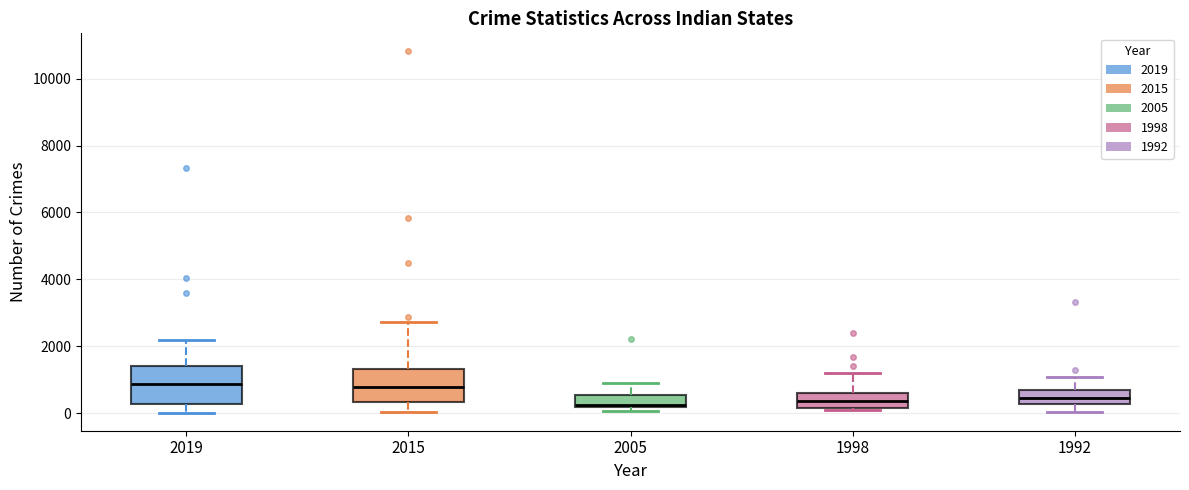

Reading left to right, transcribe this box plot: for each box, give where its median line is, the range the box spans, and where its two whiskers end, as read against the y-axis. The values are not printed on the chart, so give them approximately, as read against the axis.

2019: median 800, box 200 to 1400, whiskers 0 to 2200
2015: median 800, box 400 to 1400, whiskers 0 to 2800
2005: median 200 (just above the box's lower edge), box 200 to 600, whiskers 0 to 800
1998: median 400, box 200 to 600, whiskers 0 to 1200
1992: median 400, box 200 to 600, whiskers 0 to 1000